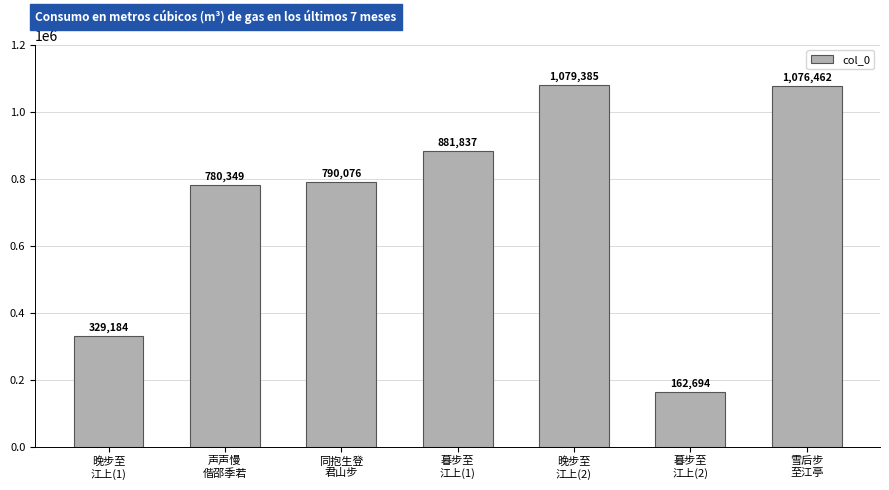

Reading left to right, transcribe all the data shown in this chart.

晚步至
江上(1)=329184	声声慢
偕邵季若=780349	同抱生登
君山步=790076	暮步至
江上(1)=881837	晚步至
江上(2)=1079385	暮步至
江上(2)=162694	雪后步
至江亭=1076462